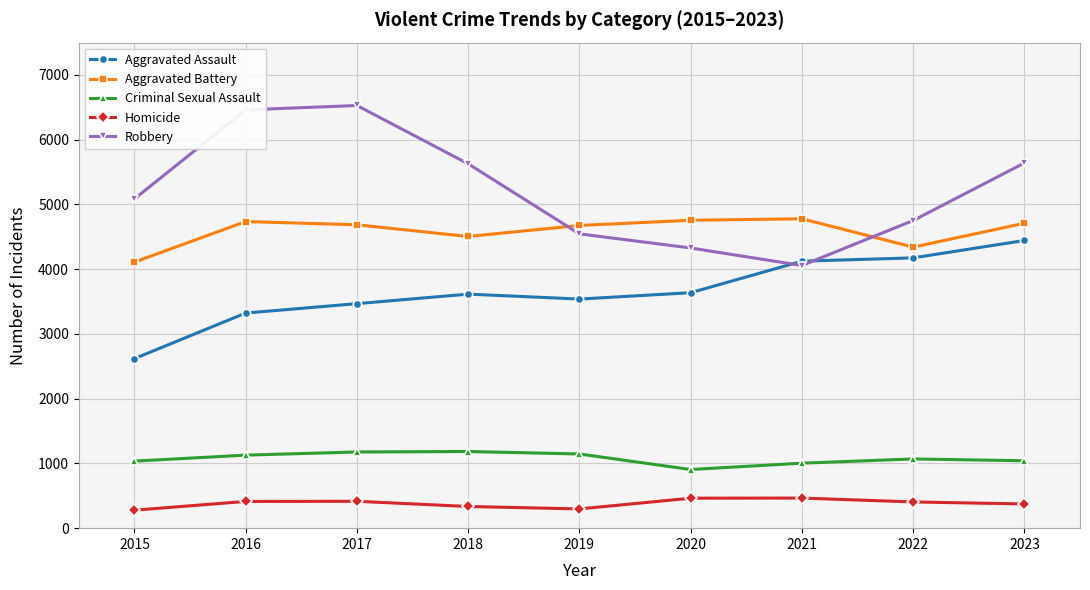

Which series has the largest total across all categories?

Robbery